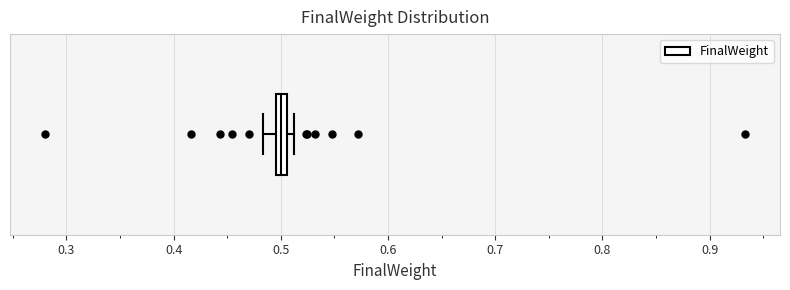

Where is the left edge of the box on the x-axis? The values are not printed on the chart, so give them approximately, as read against the axis.

0.50